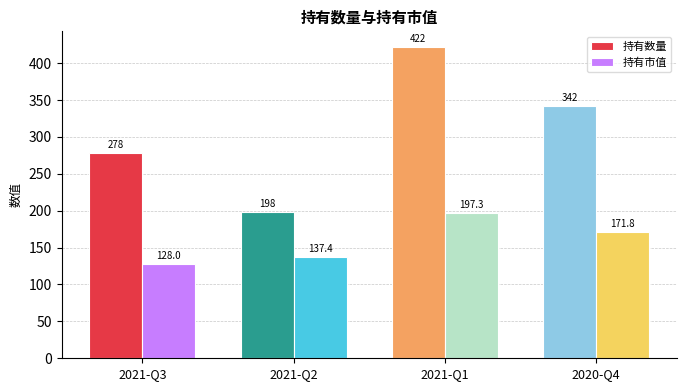

Which series has the largest total across all categories?

持有数量